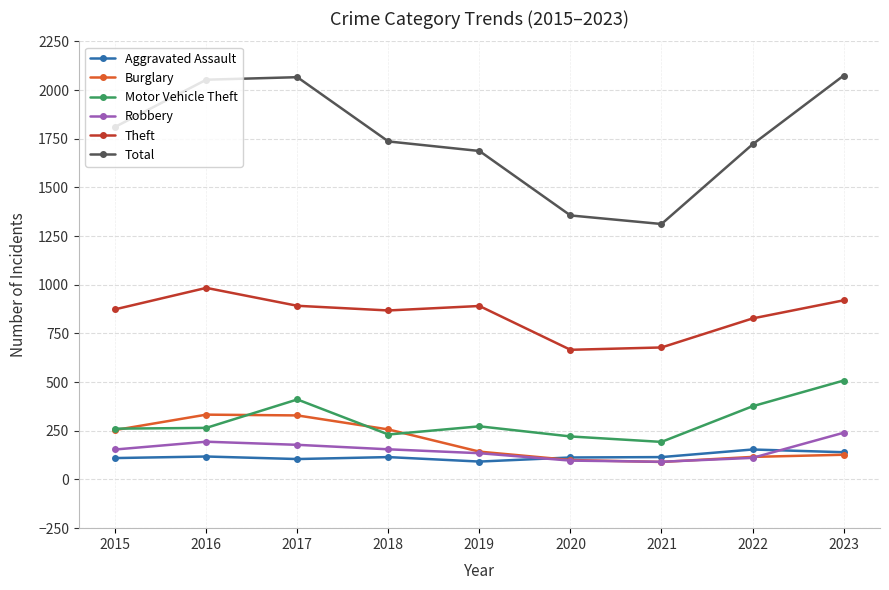

True or false: Theft and Motor Vehicle Theft intersect in this chart.

False